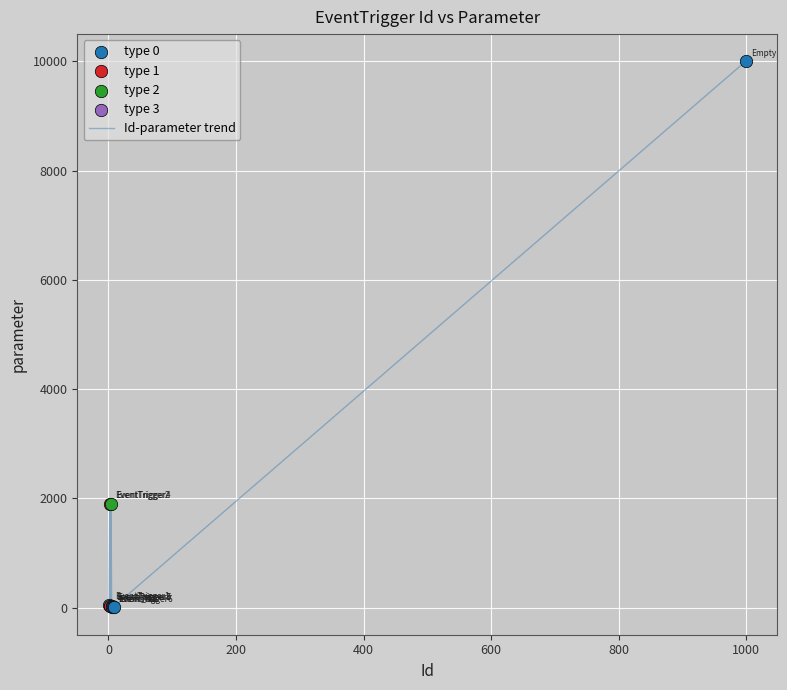

What is the difference between the maximum and minimum values?

9997